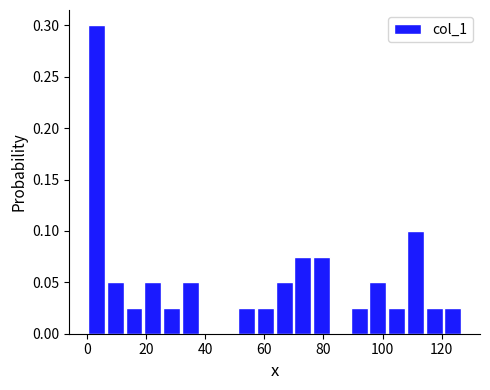

Around what value on the x-axis is the tallest bar? Give the approximate position of its centre, as read against the axis.

4